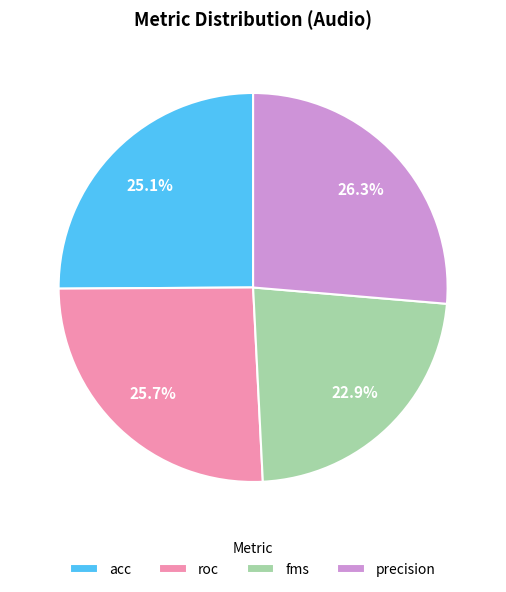

Which has a higher value, precision or acc?

precision